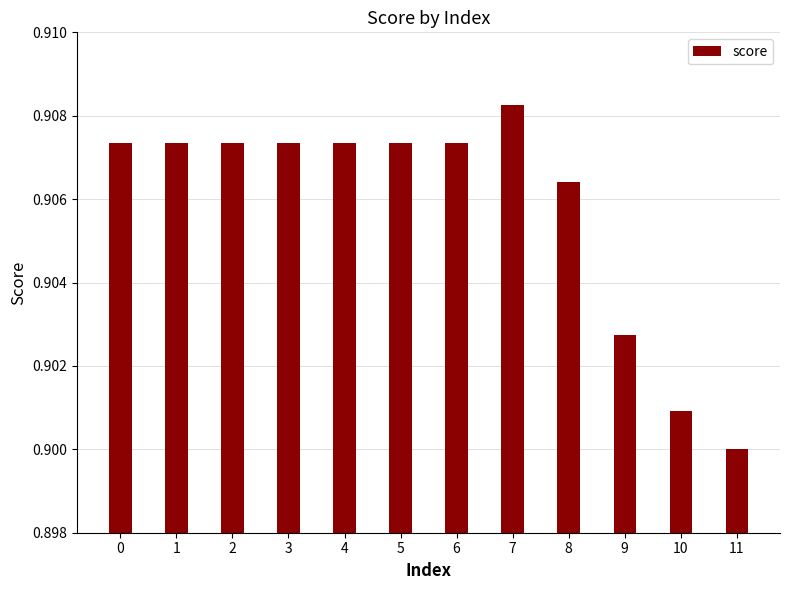

Are the bars horizontal?

No